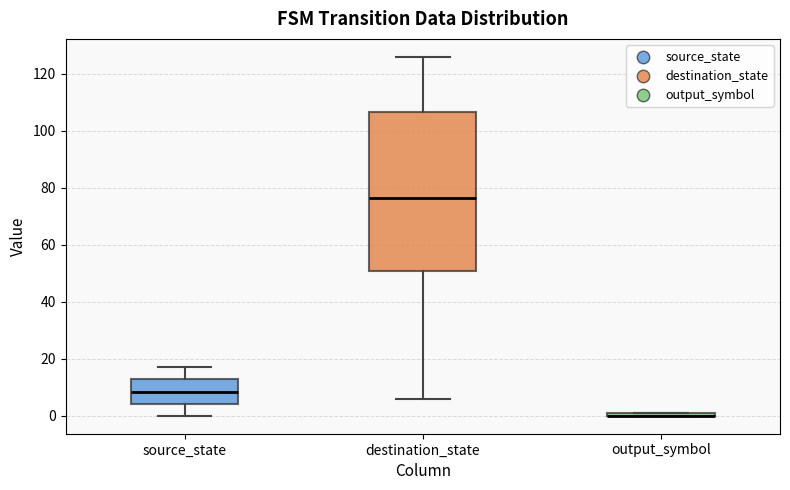

Where is the upper edge of the box for destination_state on the y-axis? The values are not printed on the chart, so give them approximately, as read against the axis.

106